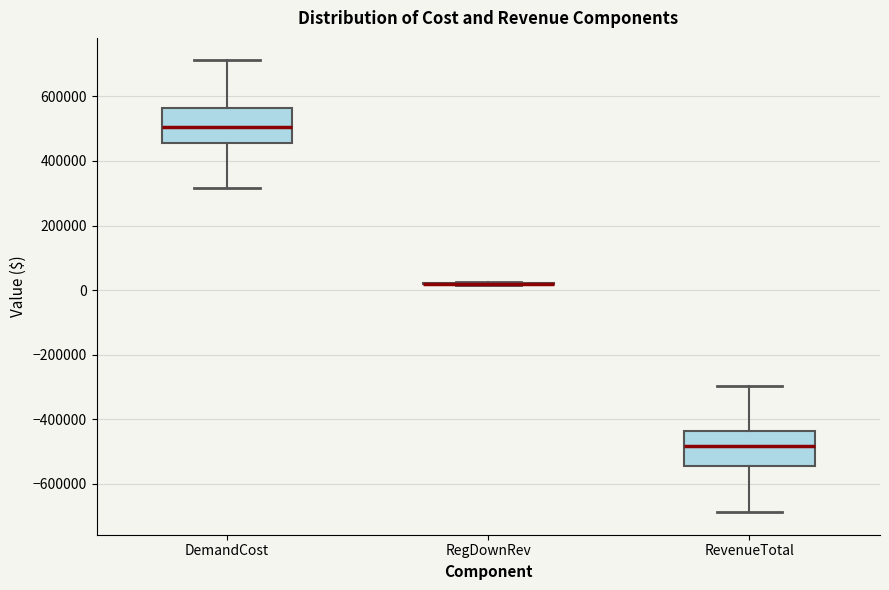

Reading left to right, transcribe this box plot: for each box, give where its median line is, the range the box spans, and where its two whiskers end, as read against the y-axis. The values are not printed on the chart, so give them approximately, as read against the axis.

DemandCost: median 500000, box 460000 to 560000, whiskers 320000 to 720000
RegDownRev: box collapsed to a line at 20000, whiskers 20000 to 20000
RevenueTotal: median -480000, box -540000 to -440000, whiskers -680000 to -300000